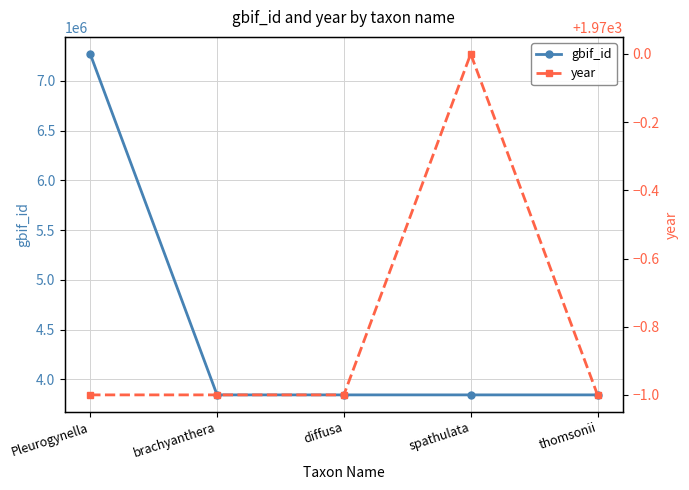

True or false: gbif_id has more than 2 points higher than both neighbors.

False